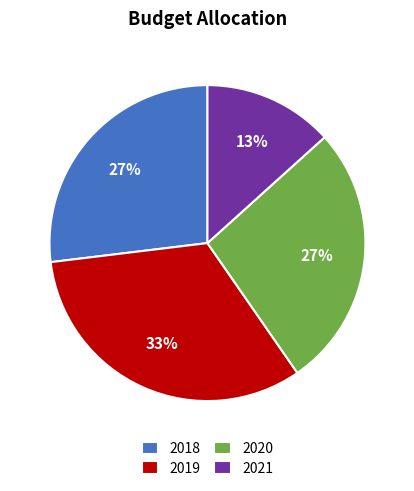

To the nearest percent, what is the difference between the 2021 and 2020 slice percentages?

14%